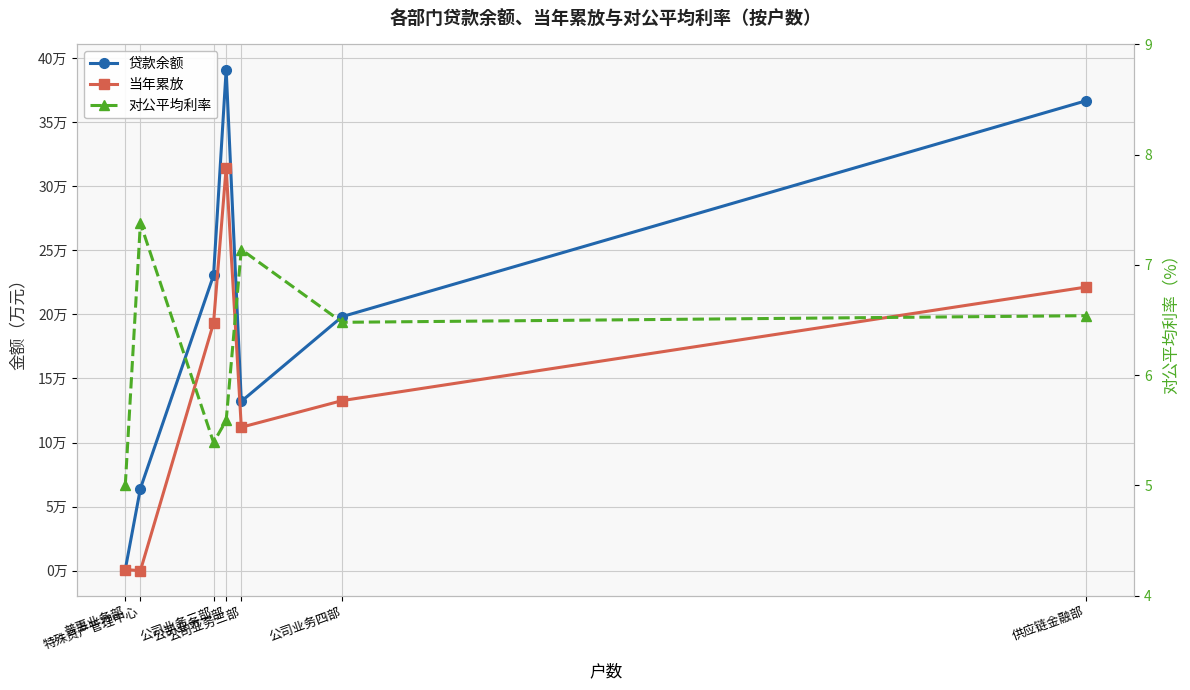

What is the sum of all 对公平均利率 values?

43.5